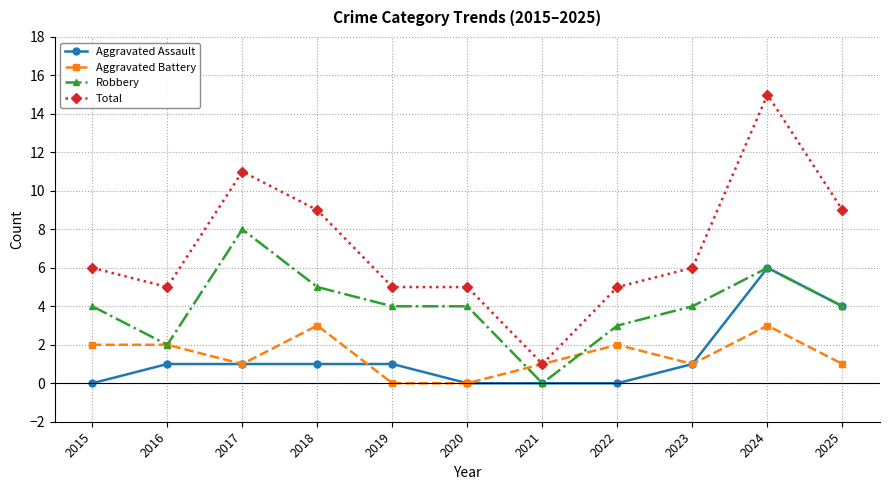

Reading left to right, extract all data points from this chart.

Aggravated Assault: 0	1	1	1	1	0	0	0	1	6	4
Aggravated Battery: 2	2	1	3	0	0	1	2	1	3	1
Robbery: 4	2	8	5	4	4	0	3	4	6	4
Total: 6	5	11	9	5	5	1	5	6	15	9